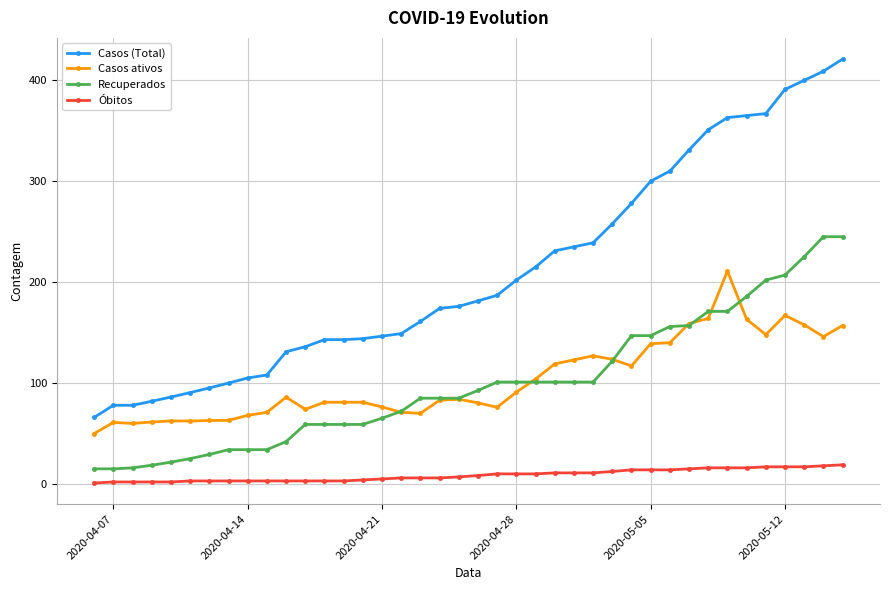

True or false: Óbitos and Recuperados cross at least once.

False